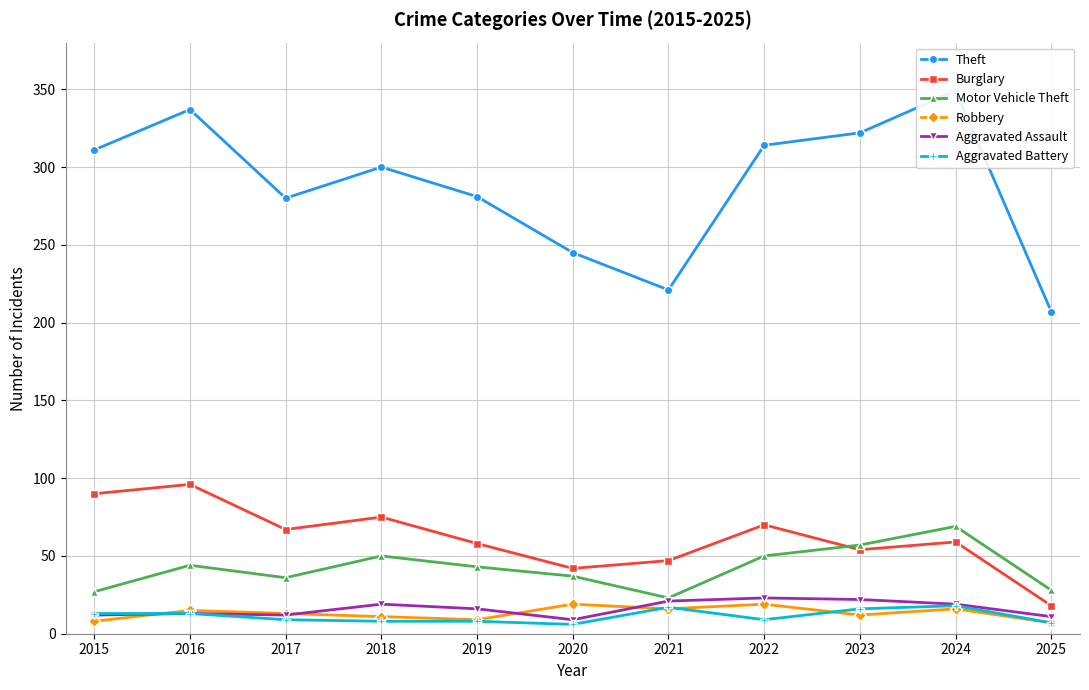

Where does the Theft series first go above 300?

2015